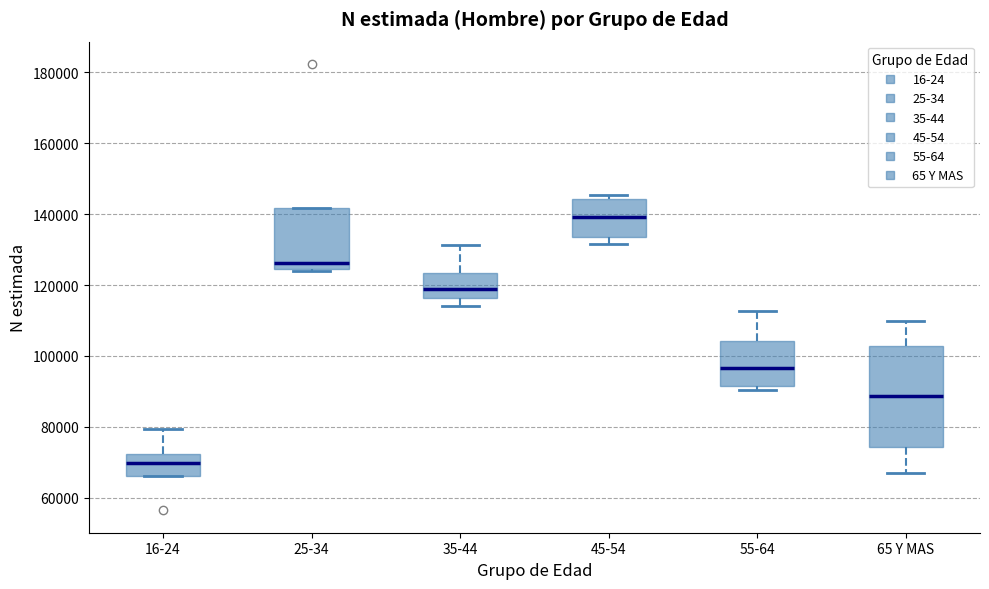

Reading left to right, read every box against the y-axis: the position of its median line, the range the box covers, and the ends of its whiskers. The values are not printed on the chart, so give them approximately, as read against the axis.

16-24: median 70000, box 66000 to 72000, whiskers 66000 to 80000
25-34: median 126000, box 124000 to 142000, whiskers 124000 to 142000
35-44: median 118000, box 116000 to 124000, whiskers 114000 to 132000
45-54: median 140000, box 134000 to 144000, whiskers 132000 to 146000
55-64: median 96000, box 92000 to 104000, whiskers 90000 to 112000
65 Y MAS: median 88000, box 74000 to 102000, whiskers 66000 to 110000